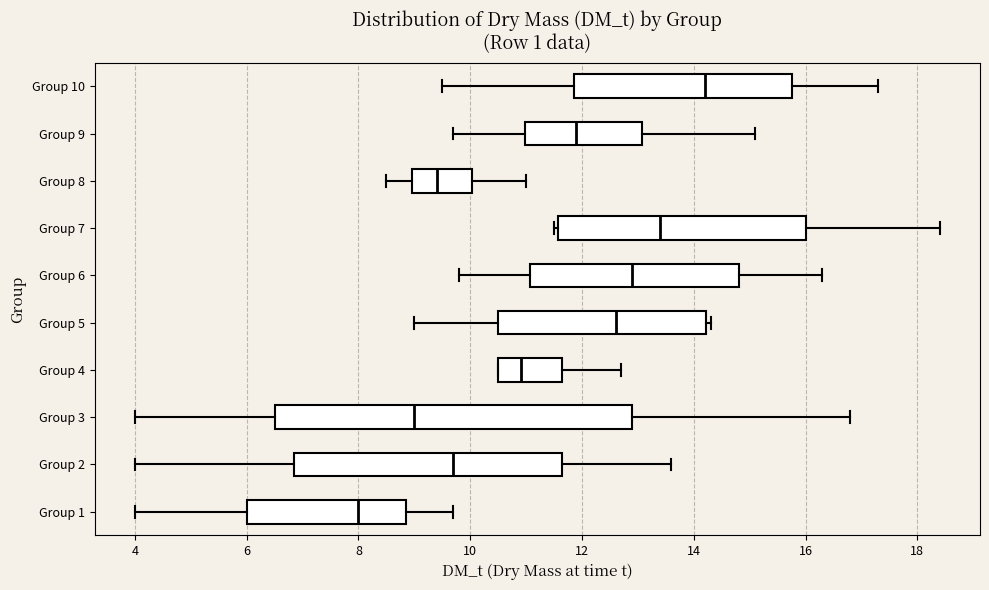

Where does the left whisker of the box for Group 5 end on the x-axis? The values are not printed on the chart, so give them approximately, as read against the axis.

9.0